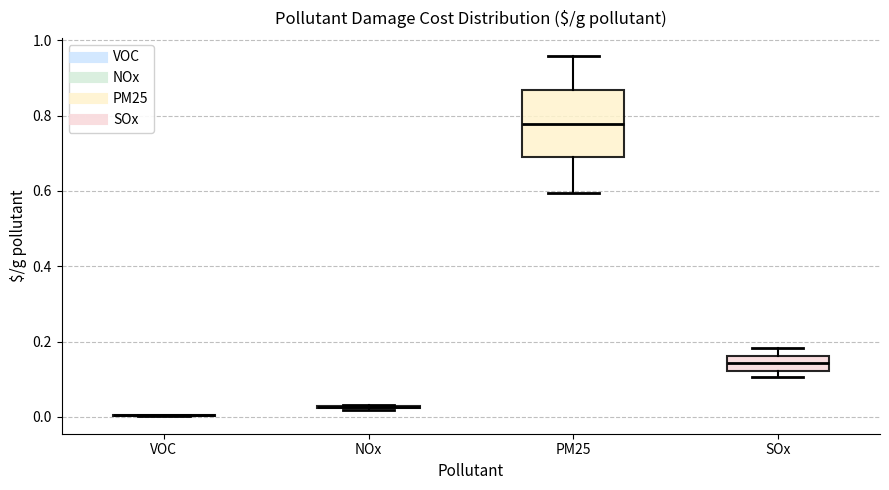

Comparing the boxes themselves (not the whiskers), which one is the tallest?

PM25